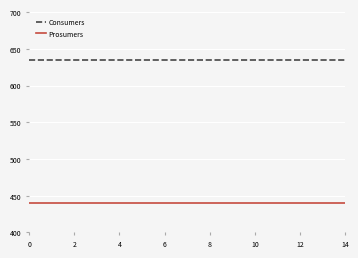

True or false: Prosumers and Consumers cross at least once.

False